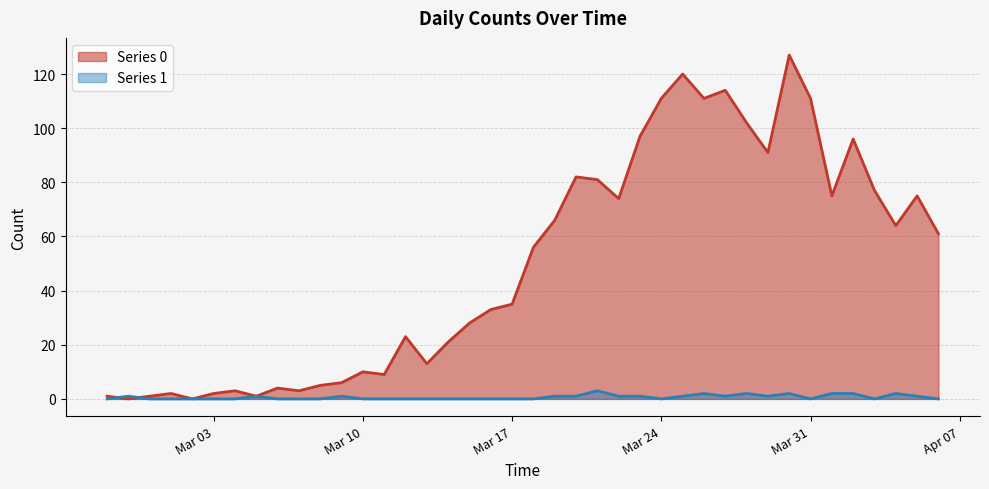

At which label does Series 0 reach its peak?

2020-03-30